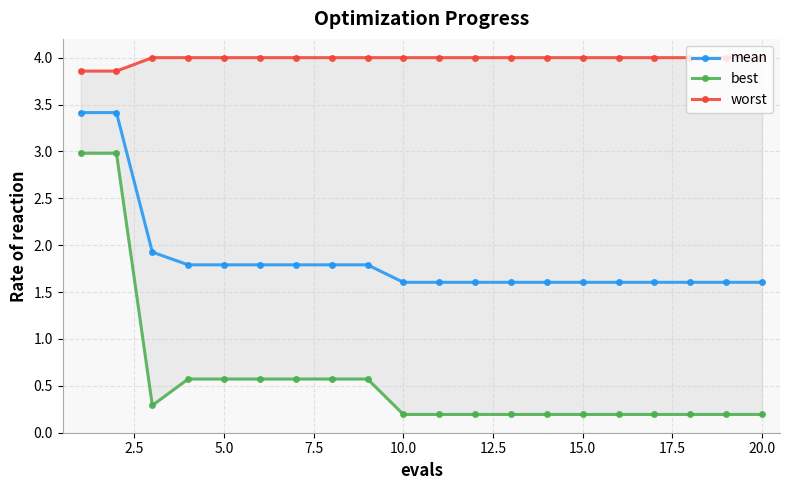

True or false: best and worst intersect in this chart.

False